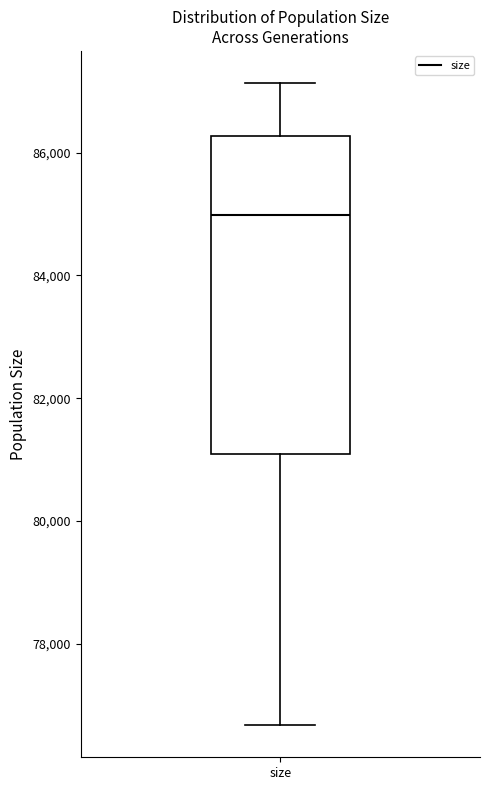

Read this box plot against the y-axis: the position of the median line, the range covered by the box, and the ends of both whiskers. The values are not printed on the chart, so give them approximately, as read against the axis.

median 85000, box 81000 to 86200, whiskers 76600 to 87200